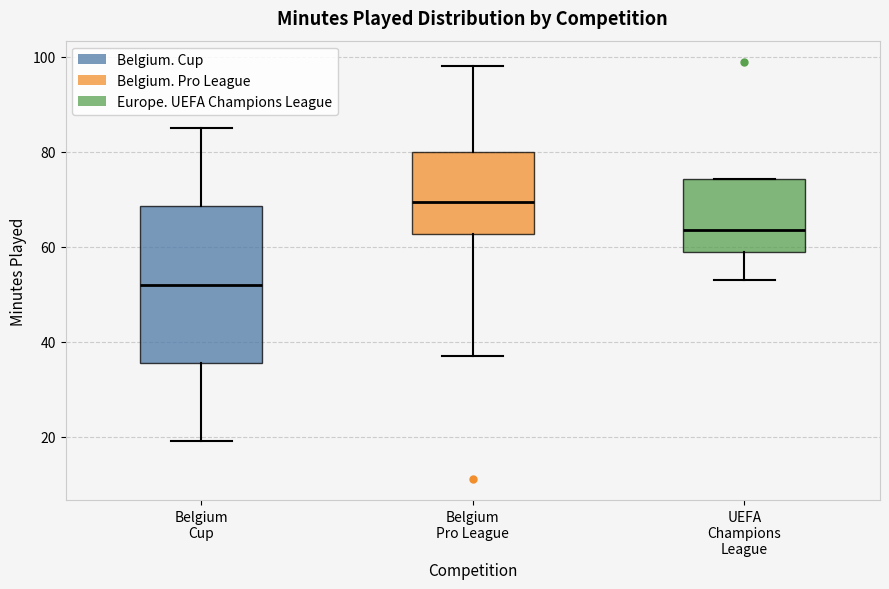

Reading left to right, transcribe this box plot: for each box, give where its median line is, the range the box spans, and where its two whiskers end, as read against the y-axis. The values are not printed on the chart, so give them approximately, as read against the axis.

Belgium Cup: median 52, box 36 to 68, whiskers 20 to 86
Belgium Pro League: median 70, box 62 to 80, whiskers 38 to 98
UEFA Champions League: median 64, box 60 to 74, whiskers 54 to 74